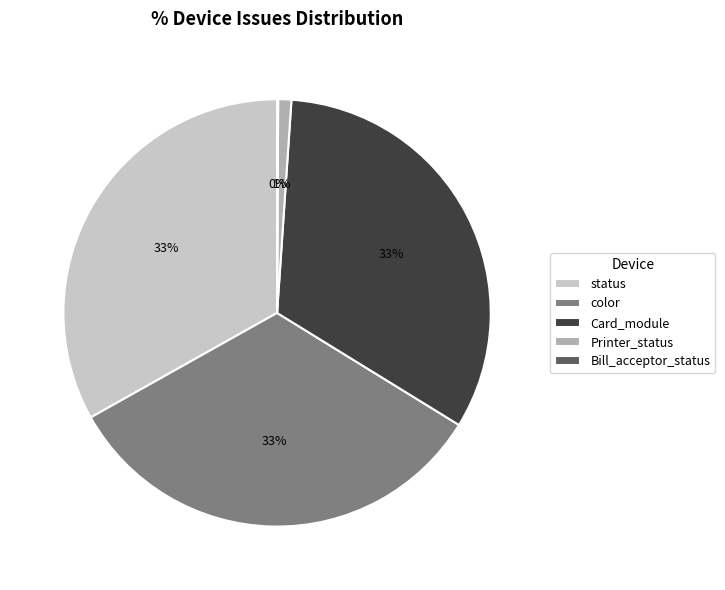

Is the sum of color and Card_module greater than half?

Yes